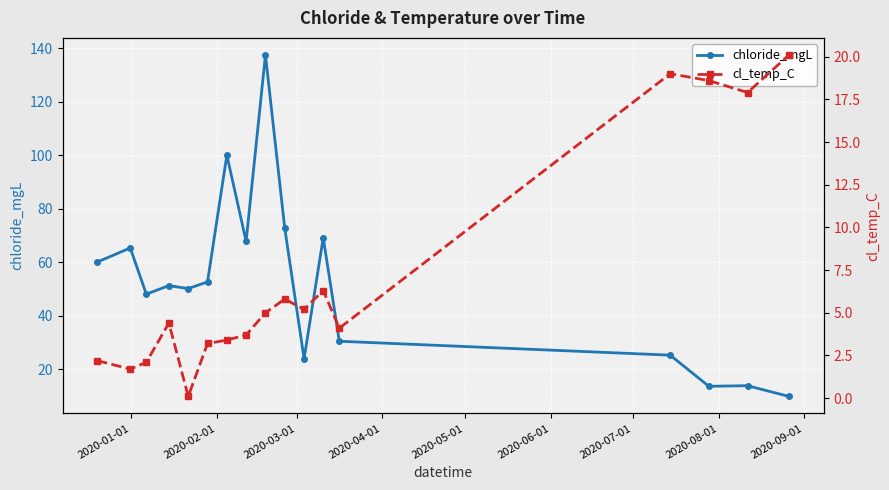

True or false: chloride_mgL has more than 0 points higher than both neighbors.

True